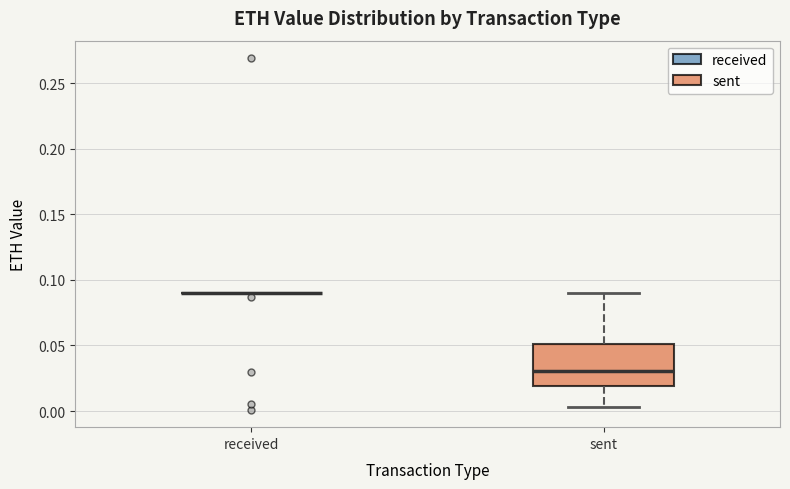

Reading left to right, transcribe this box plot: for each box, give where its median line is, the range the box spans, and where its two whiskers end, as read against the y-axis. The values are not printed on the chart, so give them approximately, as read against the axis.

received: box collapsed to a line at 0.090, whiskers 0.090 to 0.090
sent: median 0.030, box 0.020 to 0.050, whiskers 0.005 to 0.090